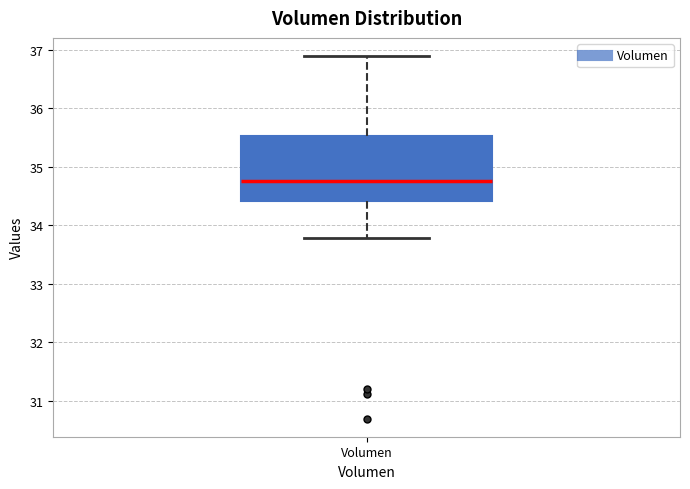

Transcribe this box plot: give where the median line is, the range the box spans, and where the two whiskers end, as read against the y-axis. The values are not printed on the chart, so give them approximately, as read against the axis.

median 34.8, box 34.4 to 35.5, whiskers 33.8 to 36.9